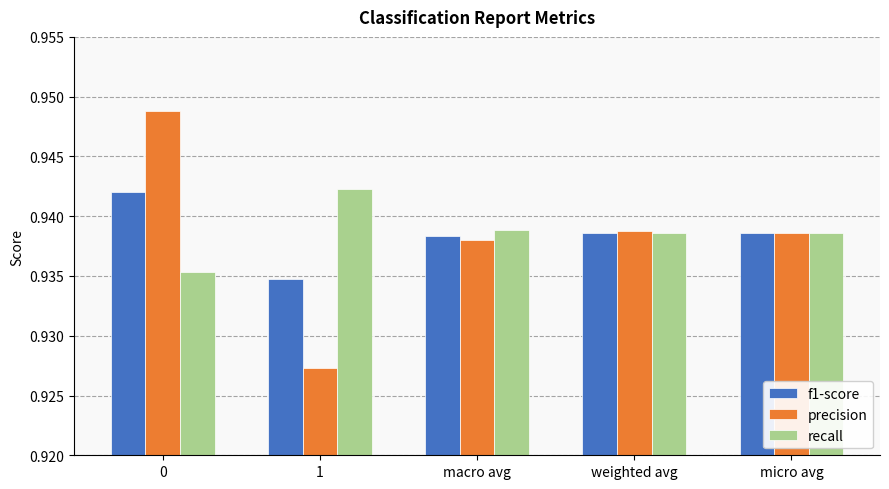

What is the label of the 2nd bar from the right?

weighted avg